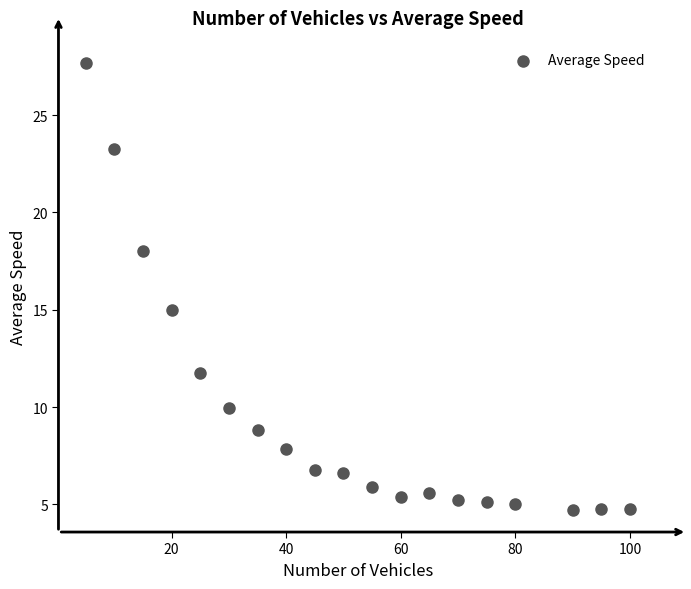

What is the range of Y values (max minus min)?

23.0